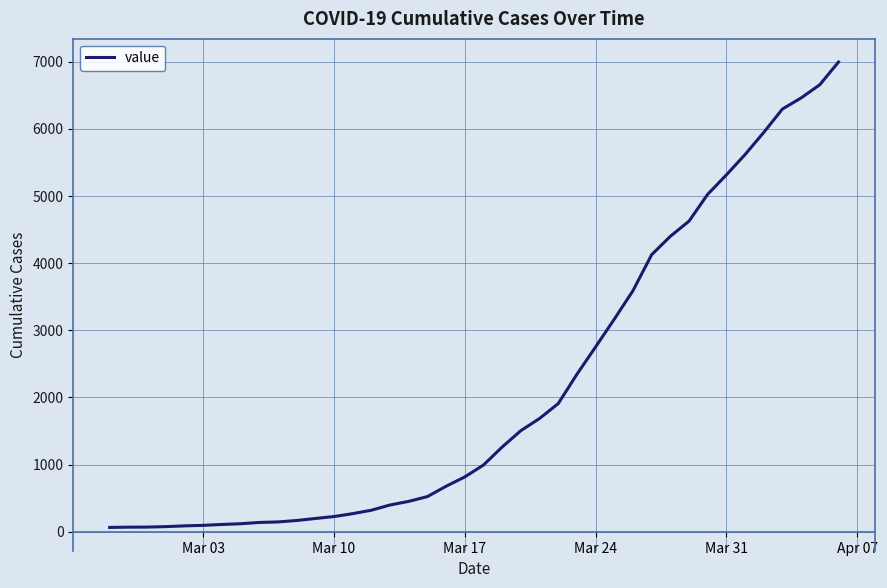

What is the greatest value displayed?

6995